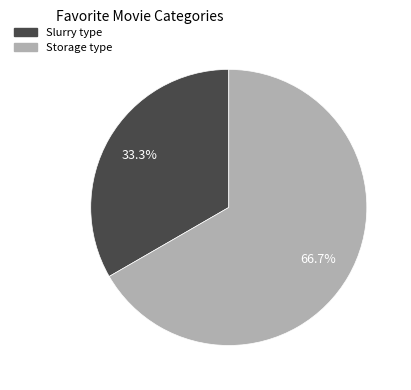

What is the ratio of the value at Storage type to the value at Slurry type?

2.0